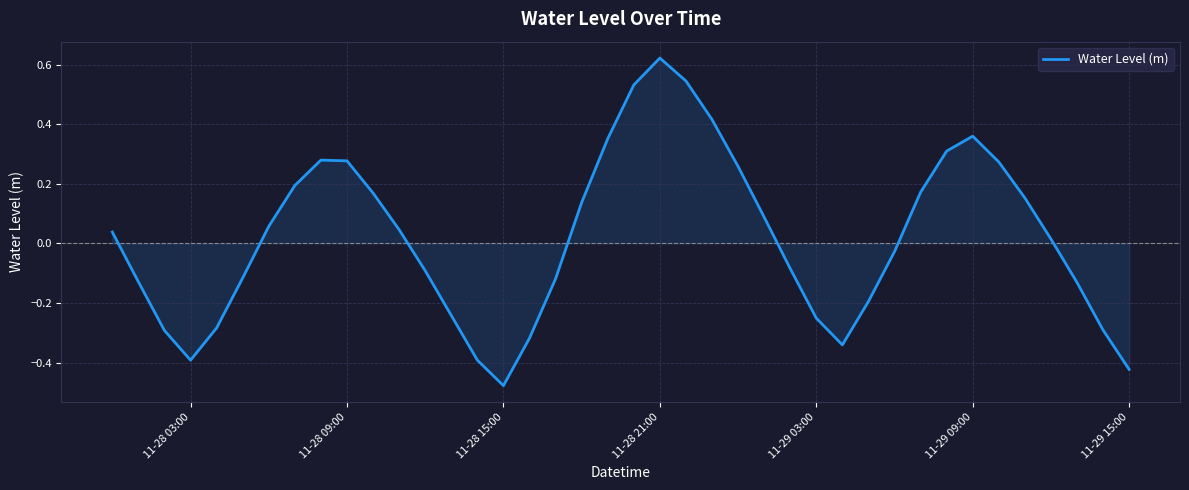

At which category does the chart reach its peak across all series?

11-28 21:00